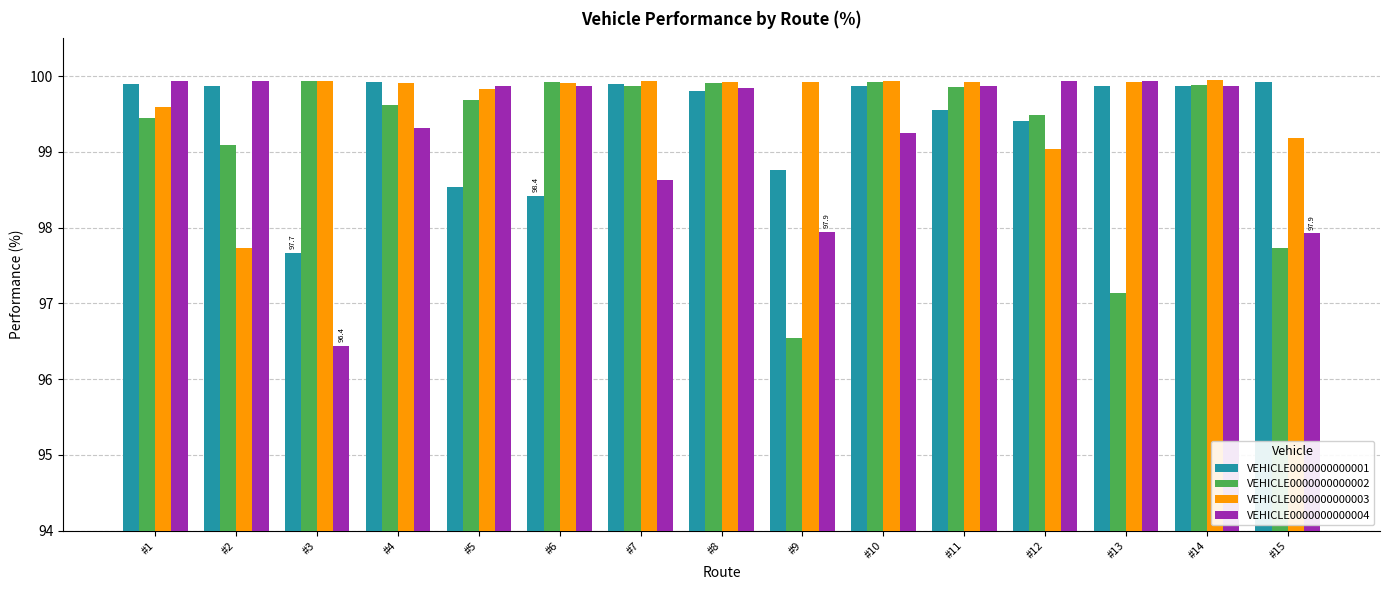

What are all the series names shown in the legend?

VEHICLE0000000000001, VEHICLE0000000000002, VEHICLE0000000000003, VEHICLE0000000000004